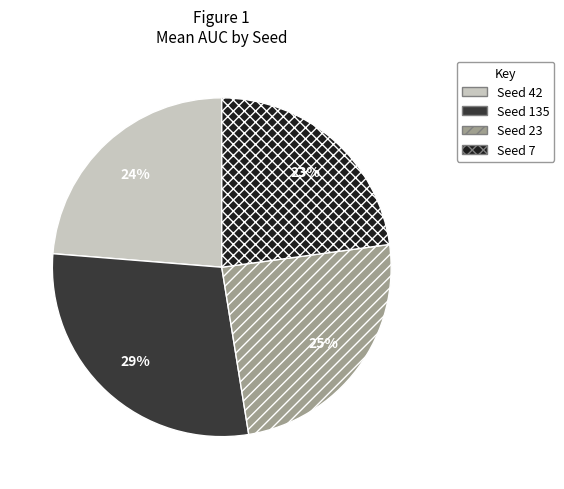

Is there a majority slice in this chart?

No